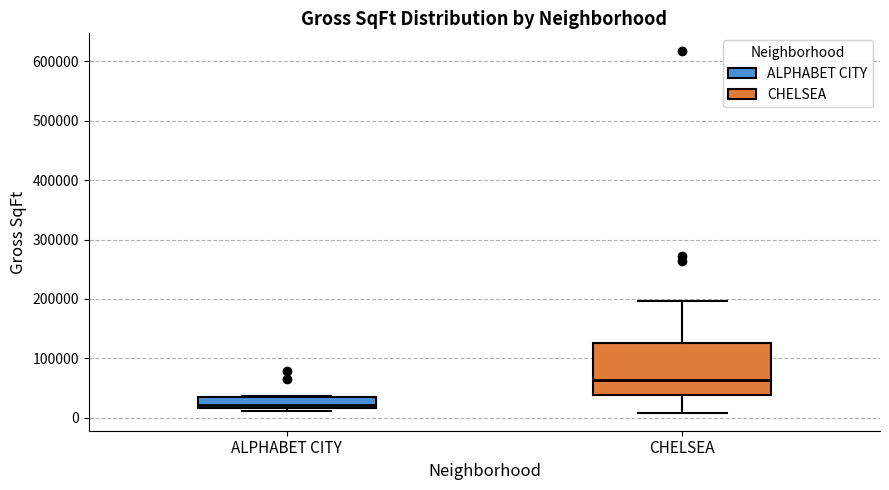

Reading left to right, read every box against the y-axis: the position of its median line, the range the box covers, and the ends of its whiskers. The values are not printed on the chart, so give them approximately, as read against the axis.

ALPHABET CITY: median 20000 (just above the box's lower edge), box 20000 to 30000, whiskers 10000 to 40000
CHELSEA: median 60000, box 40000 to 130000, whiskers 10000 to 200000